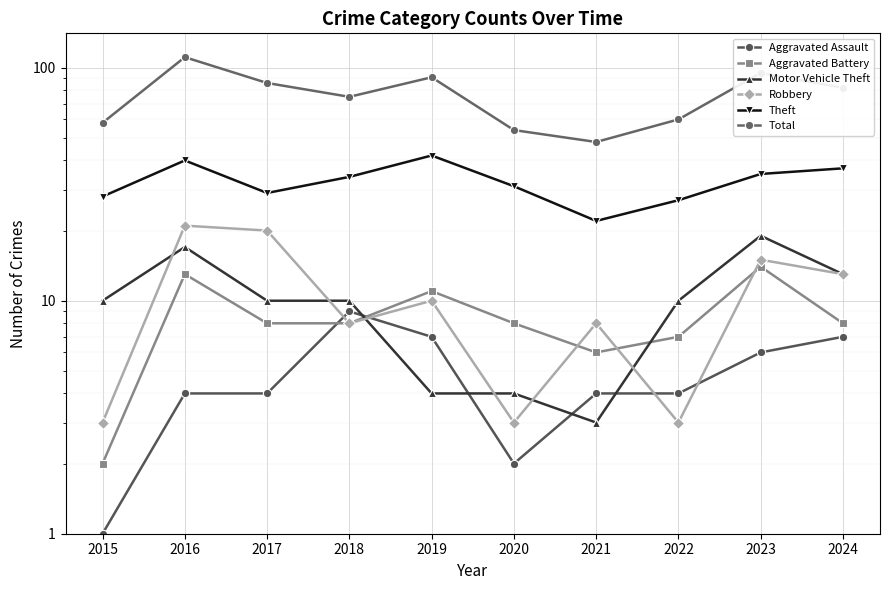

What is the sum of all Motor Vehicle Theft values?

100